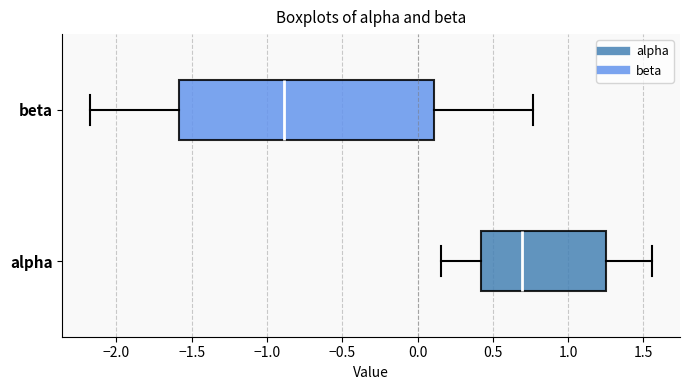

Reading bottom to top, read every box against the x-axis: the position of its median line, the range the box covers, and the ends of its whiskers. The values are not printed on the chart, so give them approximately, as read against the axis.

alpha: median 0.70, box 0.40 to 1.25, whiskers 0.15 to 1.55
beta: median -0.90, box -1.60 to 0.10, whiskers -2.15 to 0.75